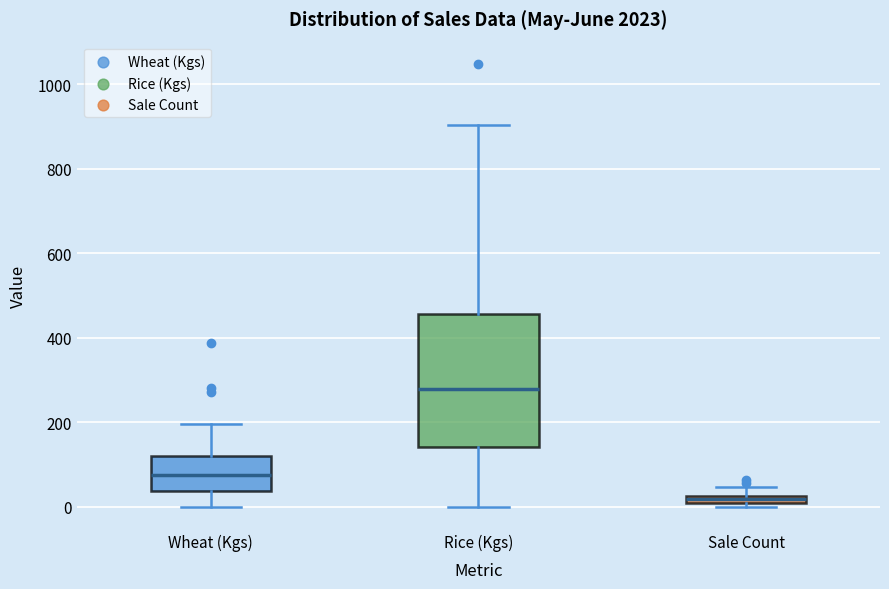

Where does the lower whisker of the box for Rice (Kgs) end on the y-axis? The values are not printed on the chart, so give them approximately, as read against the axis.

0